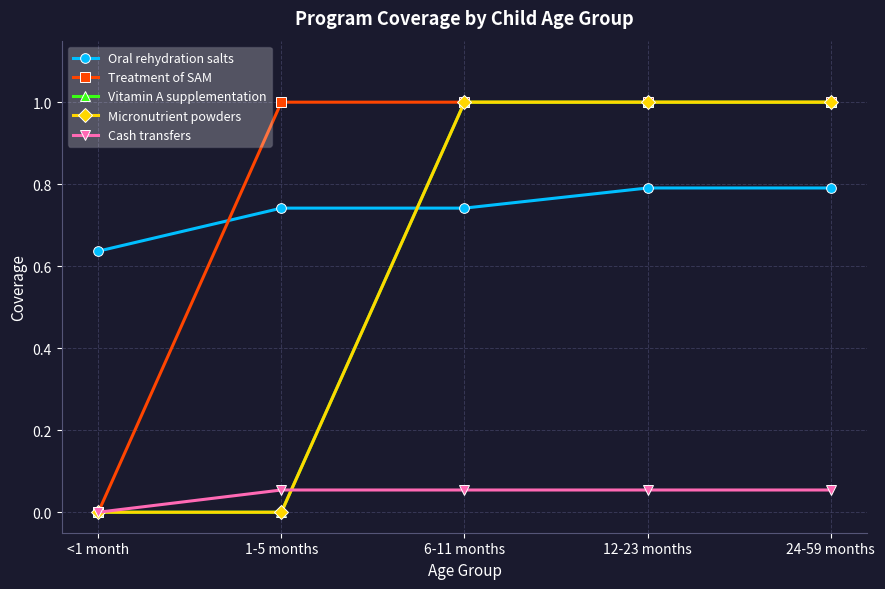

How many Vitamin A supplementation values are between 0 and 1?

5